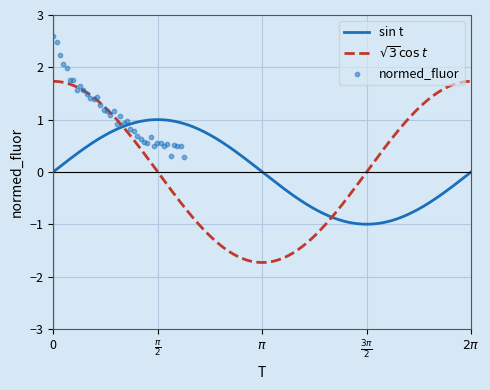

What is the change in value from 0.0 to 0.8070175438596491?

-1.4